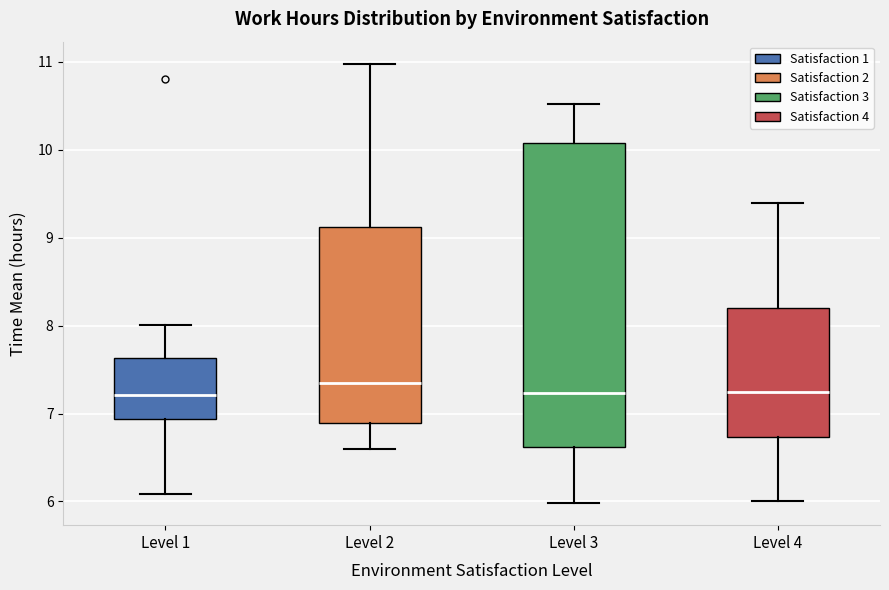

Reading left to right, read every box against the y-axis: the position of its median line, the range the box covers, and the ends of its whiskers. The values are not printed on the chart, so give them approximately, as read against the axis.

Level 1: median 7.2, box 6.9 to 7.6, whiskers 6.1 to 8.0
Level 2: median 7.3, box 6.9 to 9.1, whiskers 6.6 to 11.0
Level 3: median 7.2, box 6.6 to 10.1, whiskers 6.0 to 10.5
Level 4: median 7.2, box 6.7 to 8.2, whiskers 6.0 to 9.4